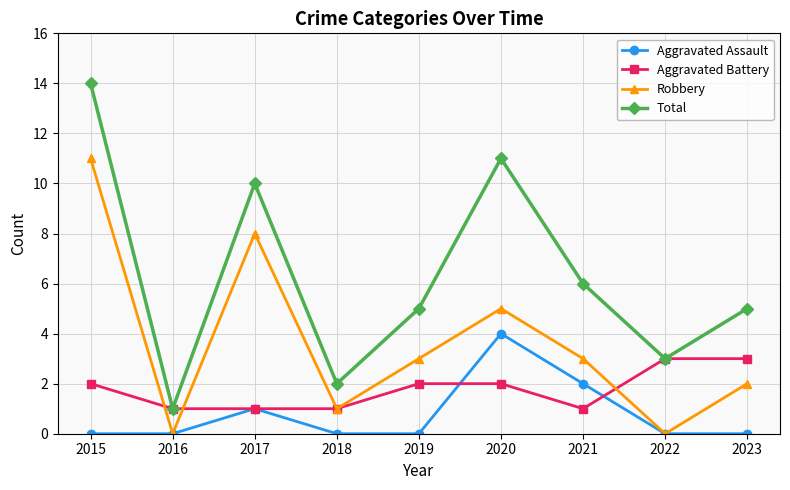

Between which two adjacent categories do Aggravated Battery and Robbery first intersect?

2015 and 2016